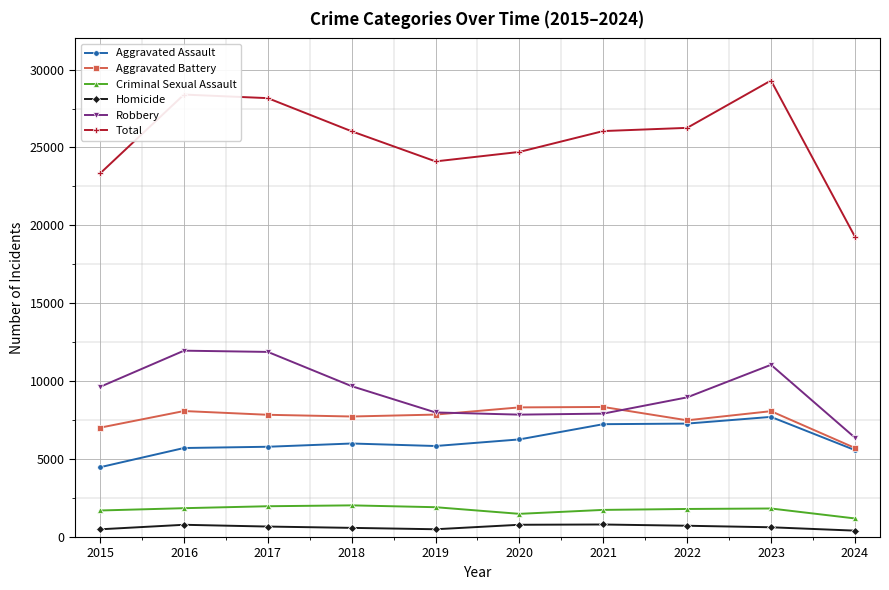

What is the average value of the Aggravated Battery series?

7650